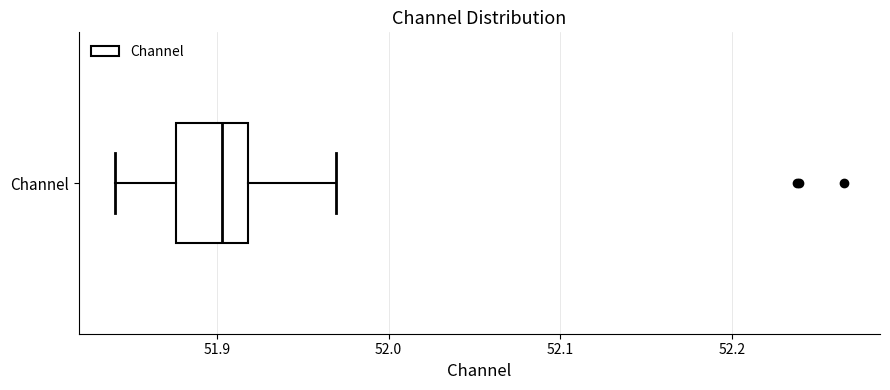

Where is the left edge of the box for Channel on the x-axis? The values are not printed on the chart, so give them approximately, as read against the axis.

51.88